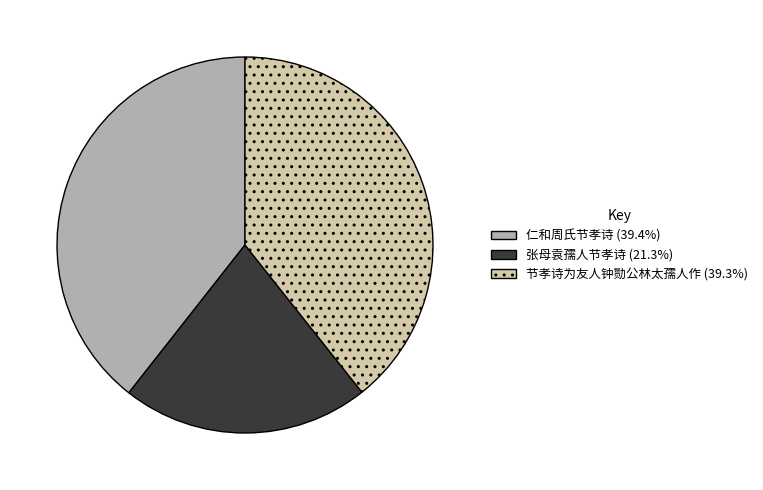

Is it true that 节孝诗为友人钟勚公林太孺人作 is 39% of the pie?

True